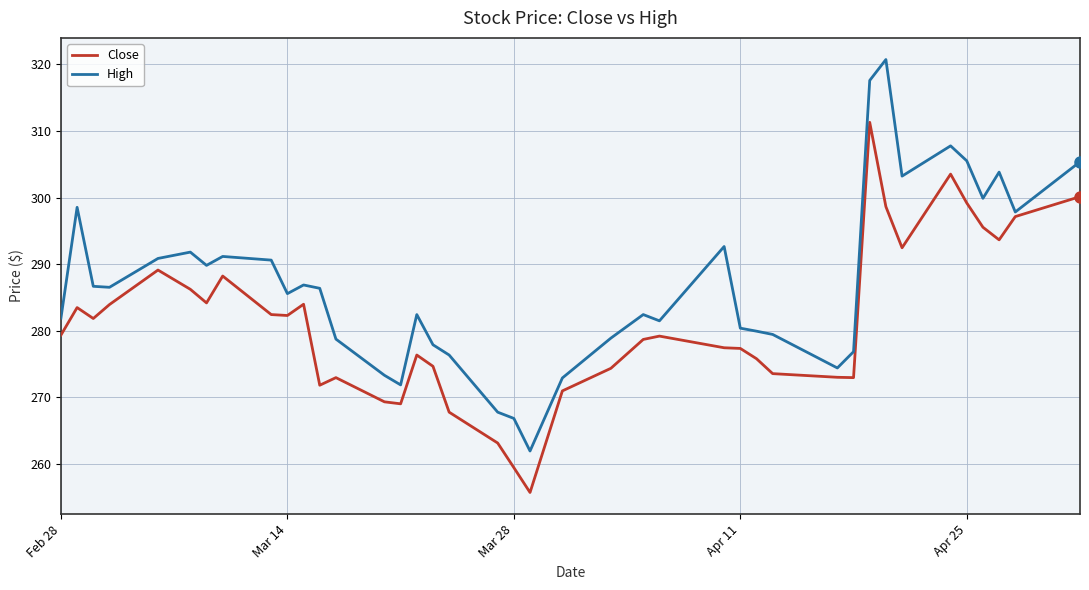

Which series has the widest spread of values?

High